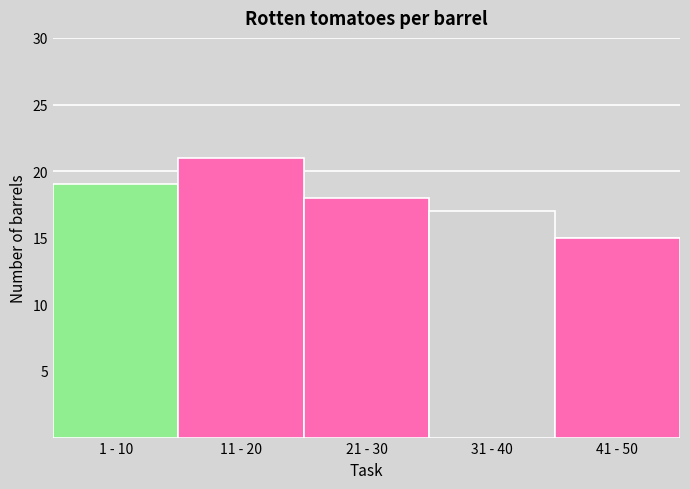

Reading left to right, extract all data points from this chart.

19	21	18	17	15